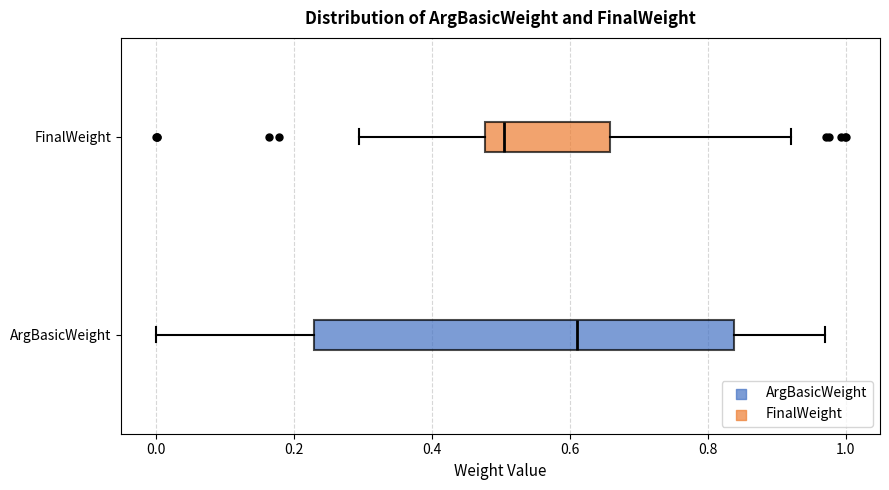

Reading bottom to top, transcribe this box plot: for each box, give where its median line is, the range the box spans, and where its two whiskers end, as read against the x-axis. The values are not printed on the chart, so give them approximately, as read against the axis.

ArgBasicWeight: median 0.62, box 0.24 to 0.84, whiskers 0.00 to 0.98
FinalWeight: median 0.50, box 0.48 to 0.66, whiskers 0.30 to 0.92